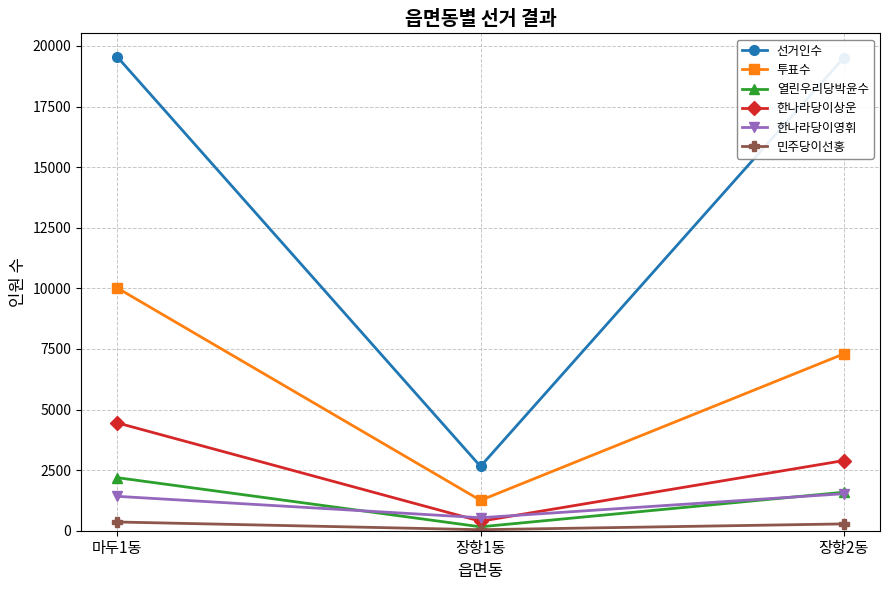

Where is 열린우리당박윤수 nearest to the value 1175?

장항2동